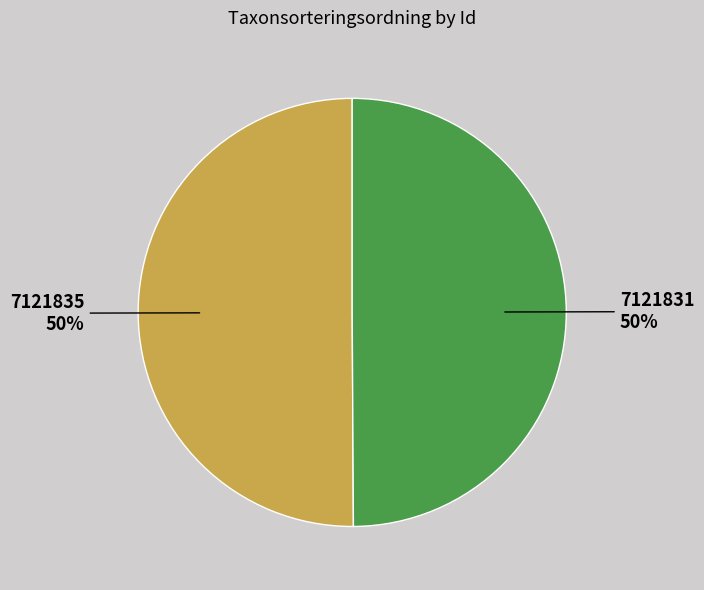

What is the ratio of the value at 7121835 to the value at 7121831?

1.0